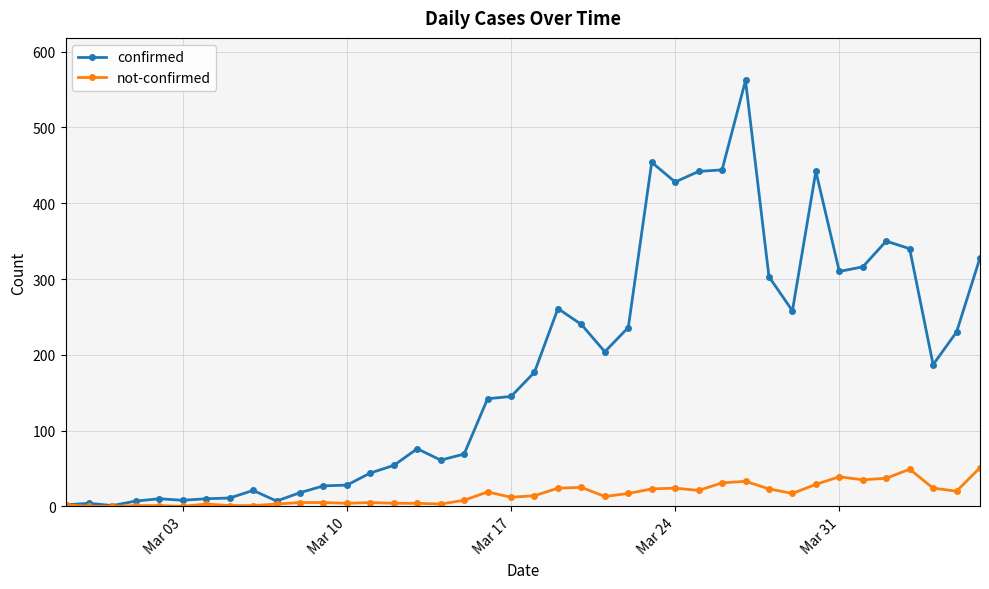

Which series has the widest spread of values?

confirmed